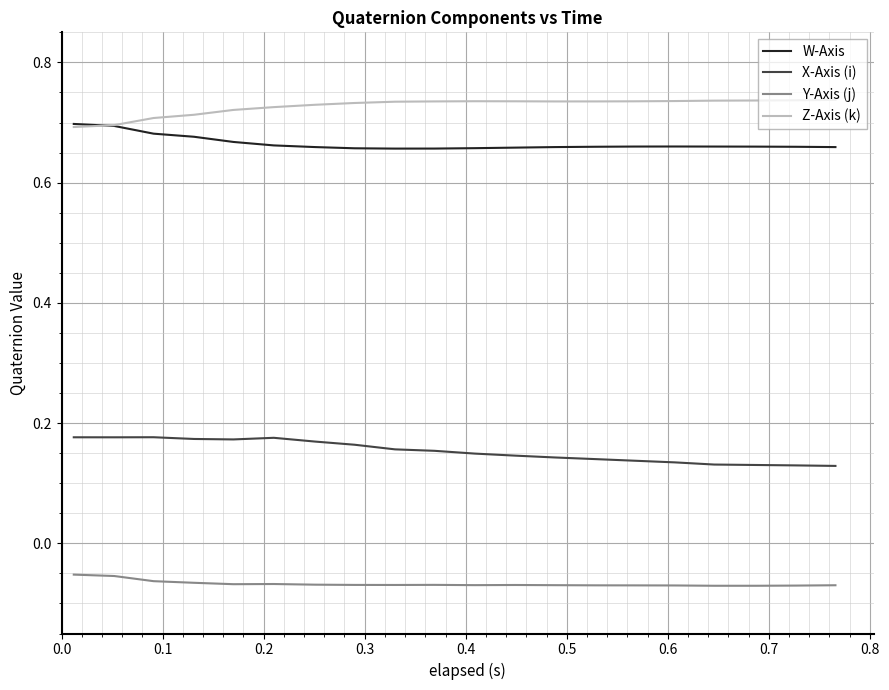

Which series has the largest total across all categories?

Z-Axis (k)